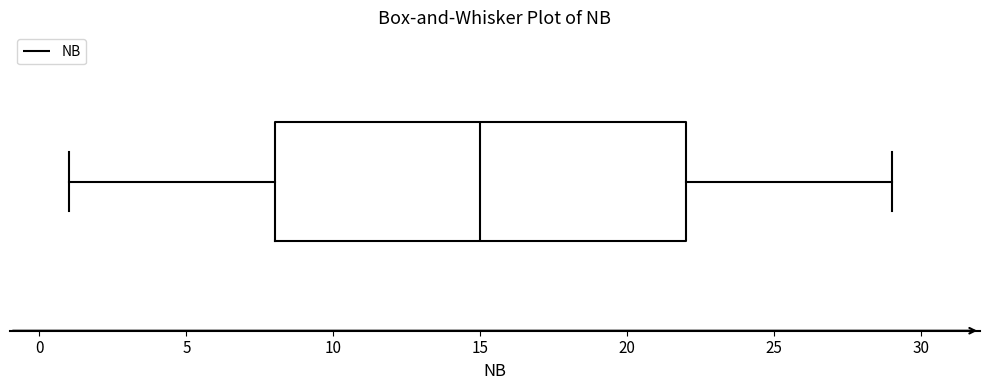

Transcribe this box plot: give where the median line is, the range the box spans, and where the two whiskers end, as read against the x-axis. The values are not printed on the chart, so give them approximately, as read against the axis.

median 15, box 8 to 22, whiskers 1 to 29